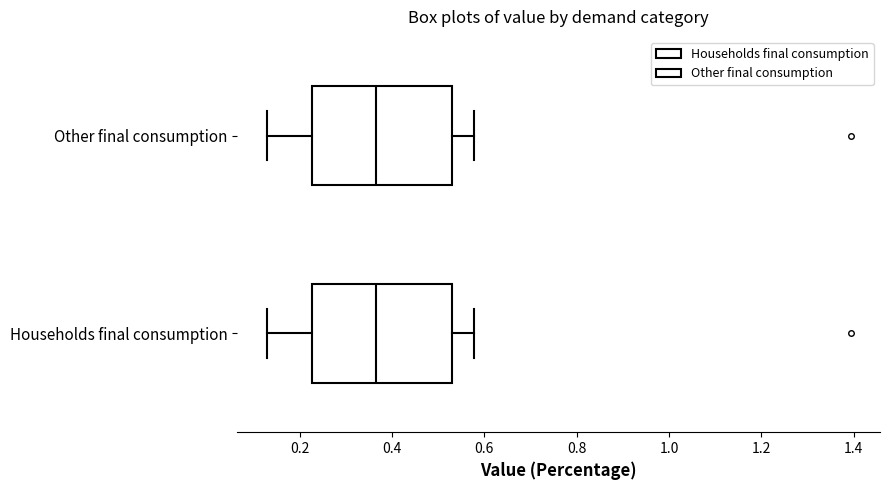

Reading bottom to top, transcribe this box plot: for each box, give where its median line is, the range the box spans, and where its two whiskers end, as read against the x-axis. The values are not printed on the chart, so give them approximately, as read against the axis.

Households final consumption: median 0.36, box 0.22 to 0.54, whiskers 0.12 to 0.58
Other final consumption: median 0.36, box 0.22 to 0.54, whiskers 0.12 to 0.58